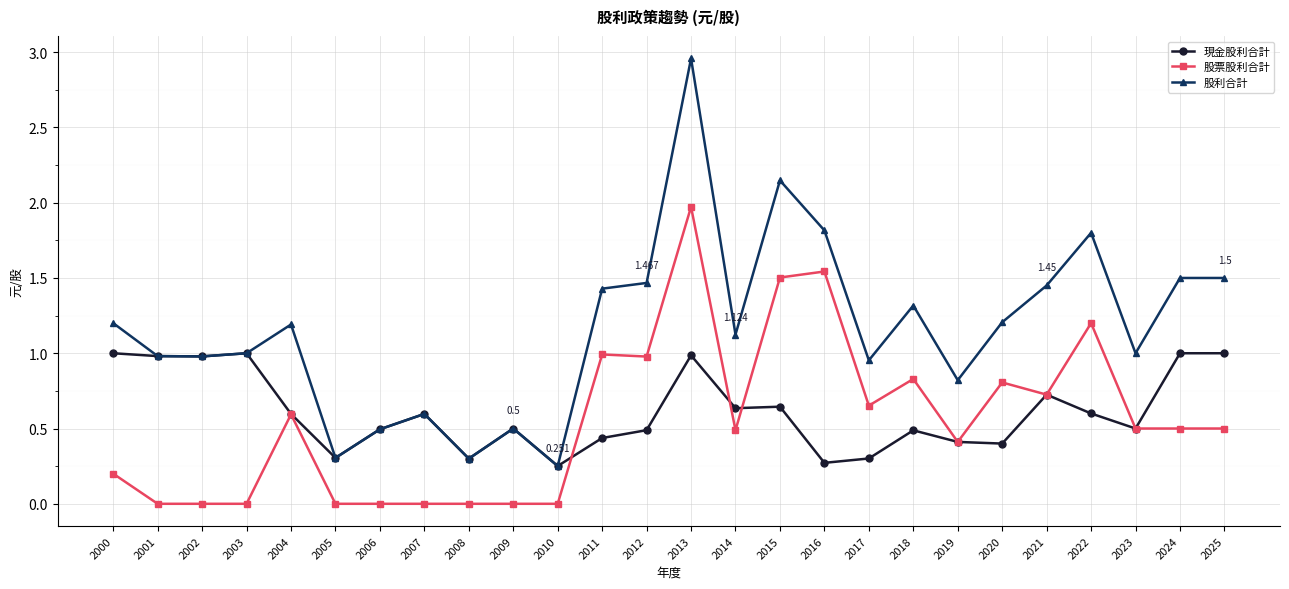

Which series has the largest total across all categories?

股利合計